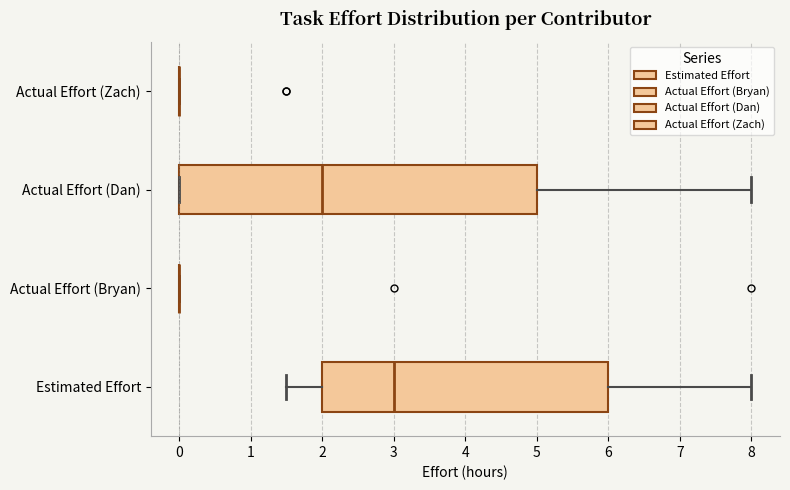

Reading bottom to top, transcribe this box plot: for each box, give where its median line is, the range the box spans, and where its two whiskers end, as read against the x-axis. The values are not printed on the chart, so give them approximately, as read against the axis.

Estimated Effort: median 3.0, box 2.0 to 6.0, whiskers 1.5 to 8.0
Actual Effort (Bryan): box collapsed to a line at 0.0, whiskers 0.0 to 0.0
Actual Effort (Dan): median 2.0, box 0.0 to 5.0, whiskers 0.0 to 8.0
Actual Effort (Zach): box collapsed to a line at 0.0, whiskers 0.0 to 0.0